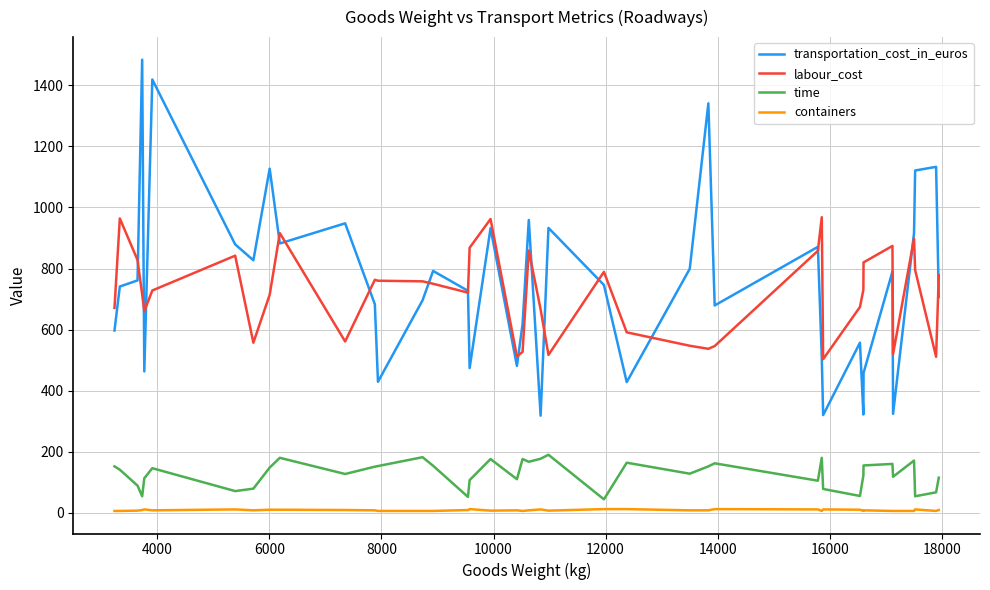

Which series has the largest range (max minus min)?

transportation_cost_in_euros